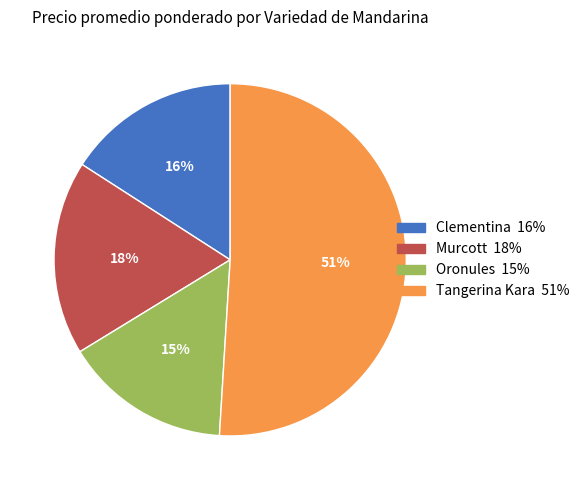

Which slice is the largest?

Tangerina Kara